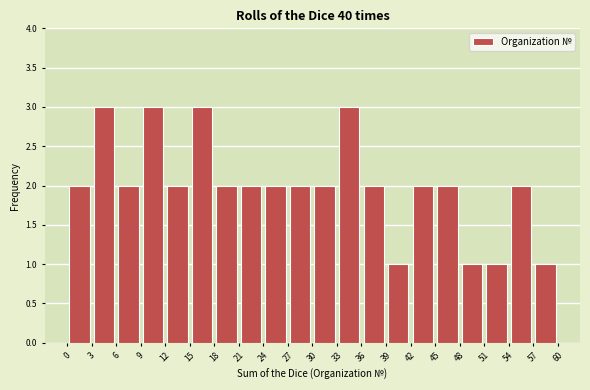

What is the height of the bar covering 54 to 57 on the x-axis? The values are not printed on the chart, so give them approximately, as read against the axis.

2